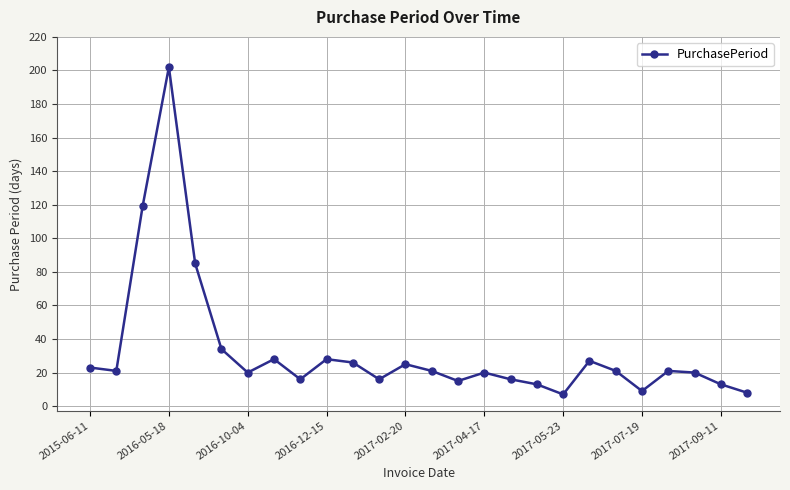

How many interior local valleys (lower than both neighbors) does the data have?

7